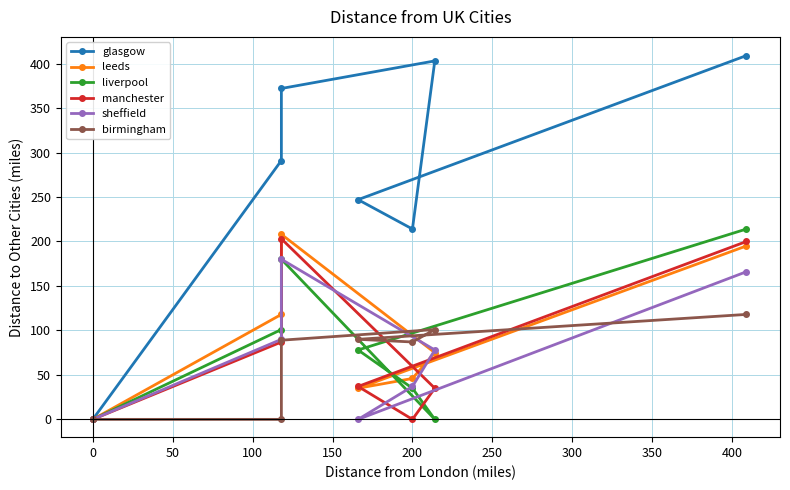

How many values in the sheffield series exceed 78?

3